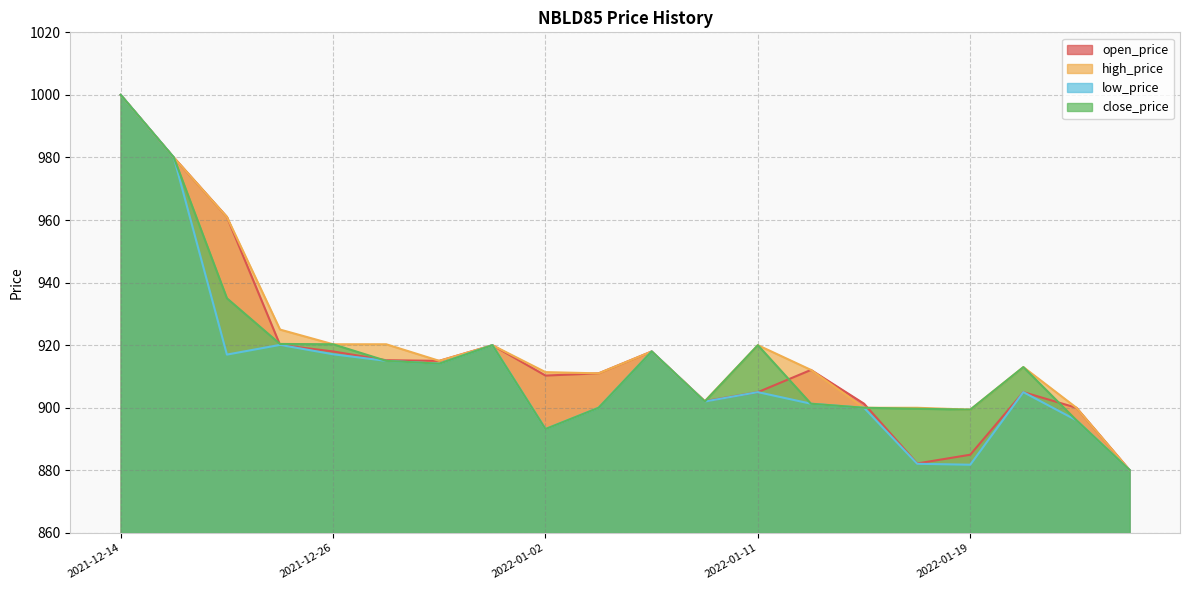

What position from the left is 2022-01-18?

16